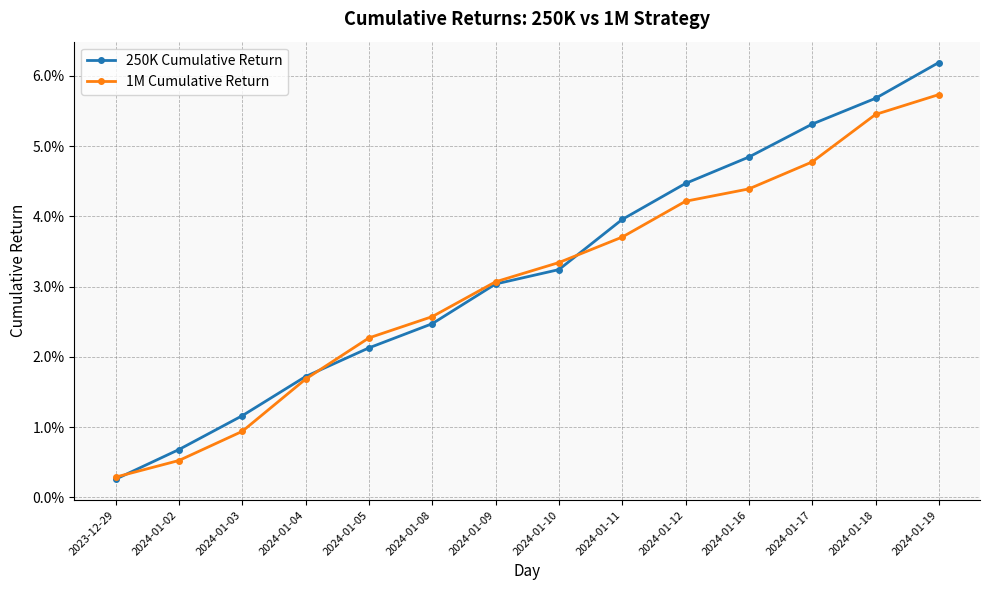

Is it true that 1M Cumulative Return equals 0.0 at 2024-01-02?

False